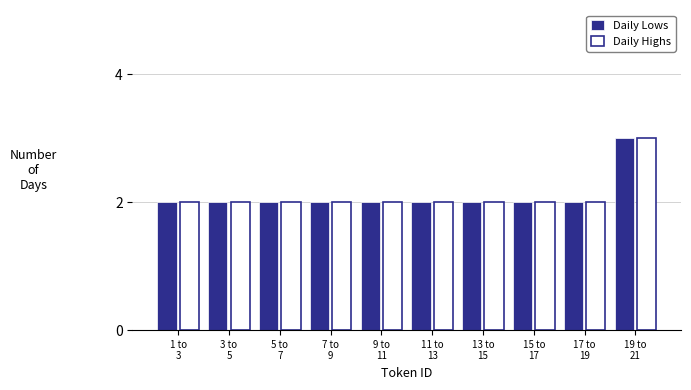

Reading left to right, list all the values displayed in this chart.

Daily Lows: 2	2	2	2	2	2	2	2	2	3
Daily Highs: 2	2	2	2	2	2	2	2	2	3